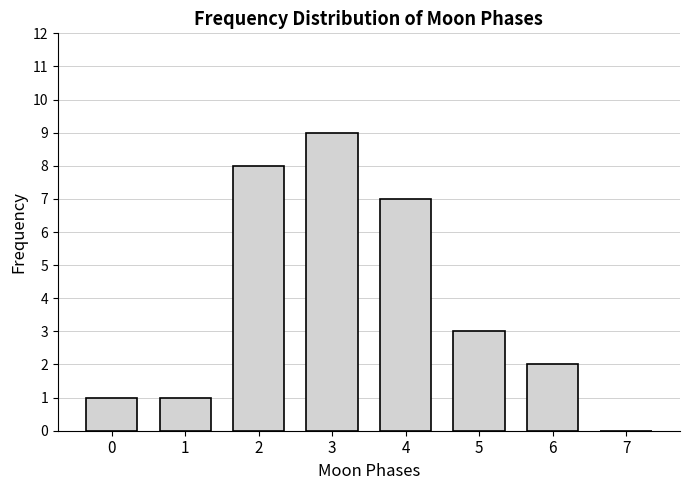

Reading left to right, what are all the values shown in this chart?

0=1	1=1	2=8	3=9	4=7	5=3	6=2	7=0